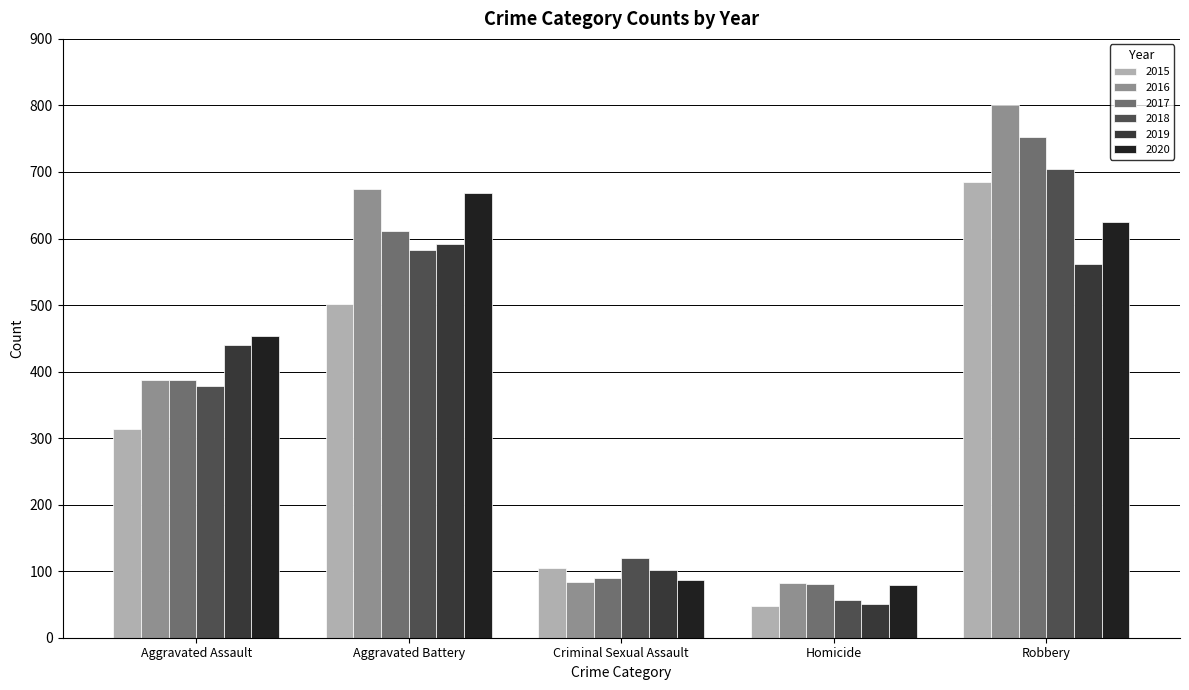

What is the approximate value of 2016 at Aggravated Assault, to the nearest 10?

390